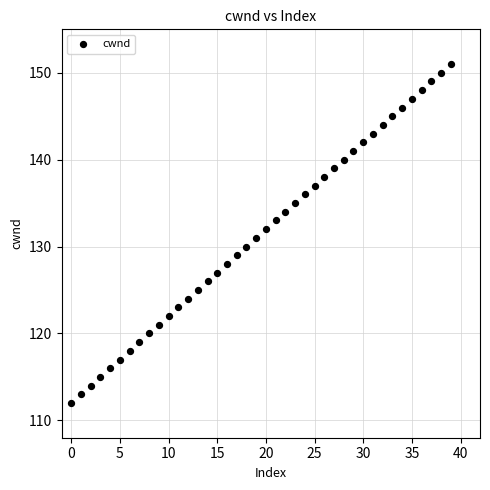

What is the range of Y values (max minus min)?

39